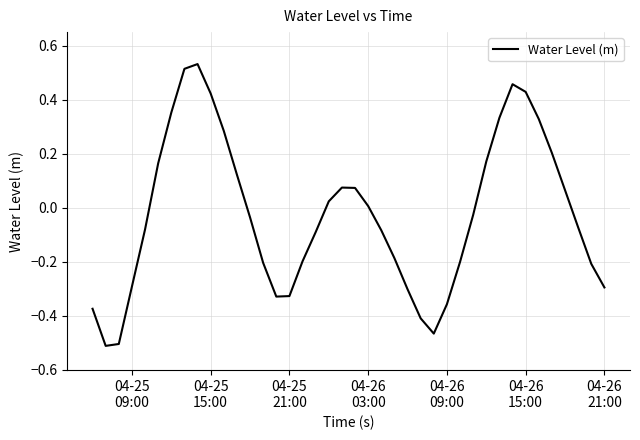

What is the difference between the maximum and minimum values?

1.0